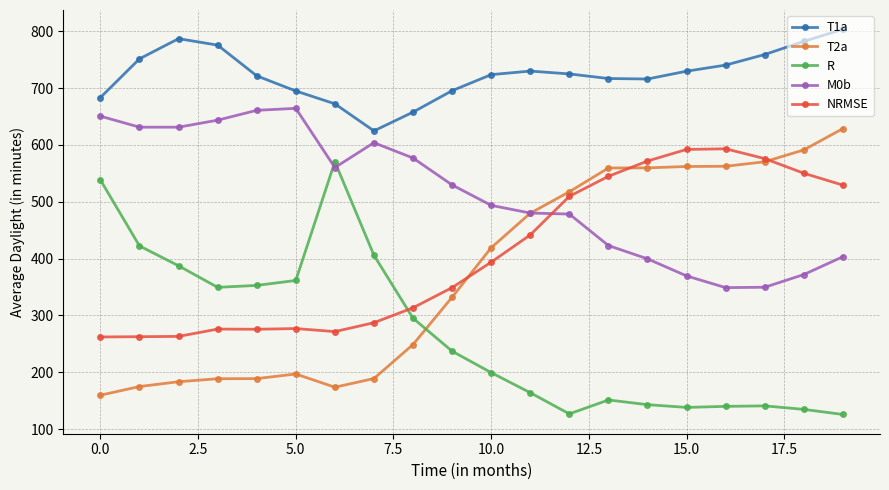

True or false: T1a and M0b cross at least once.

False